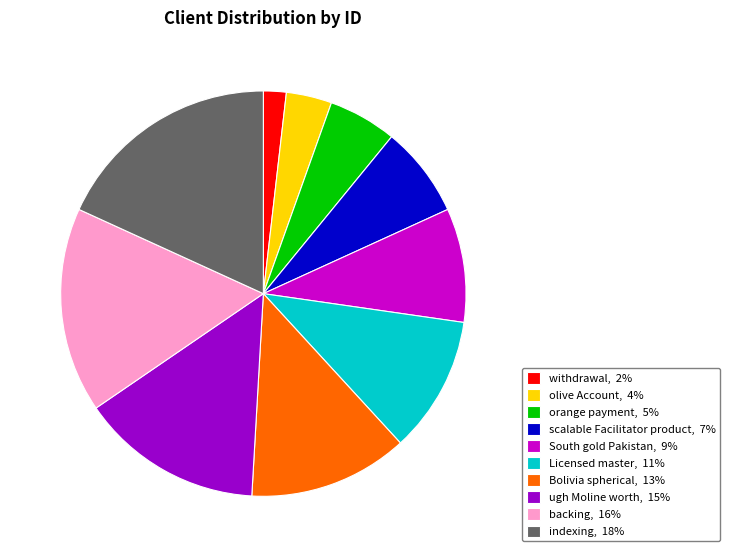

Between indexing, 18% and South gold Pakistan, 9%, which is larger?

indexing, 18%